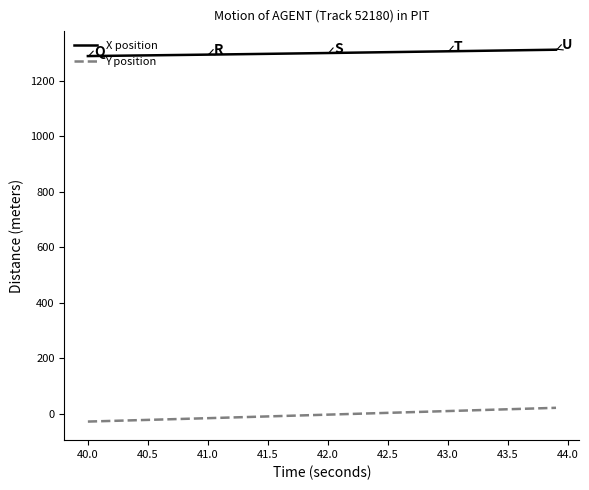

Rank the series by their average value, from highest to lowest.

X position, Y position